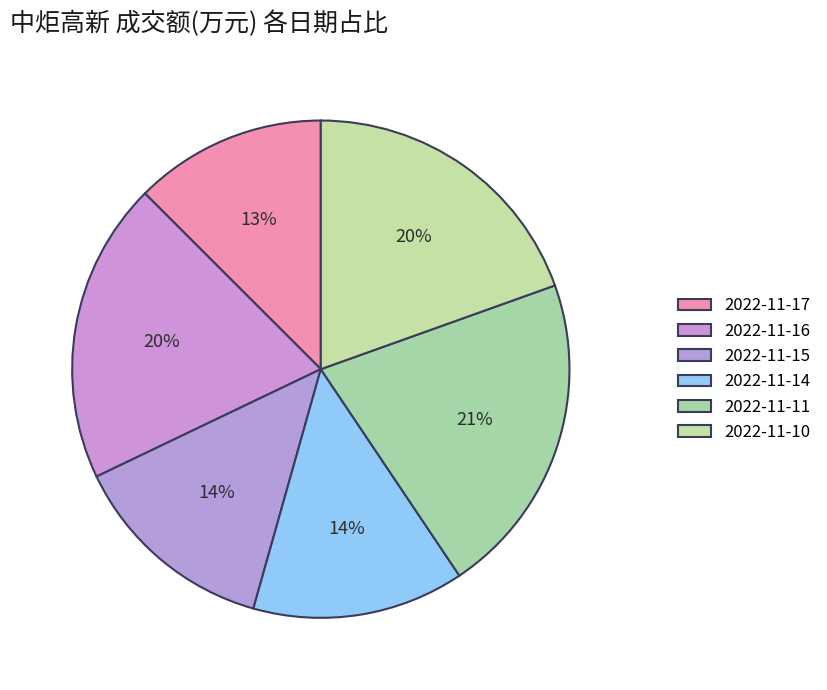

How many slices are in this pie chart?

6